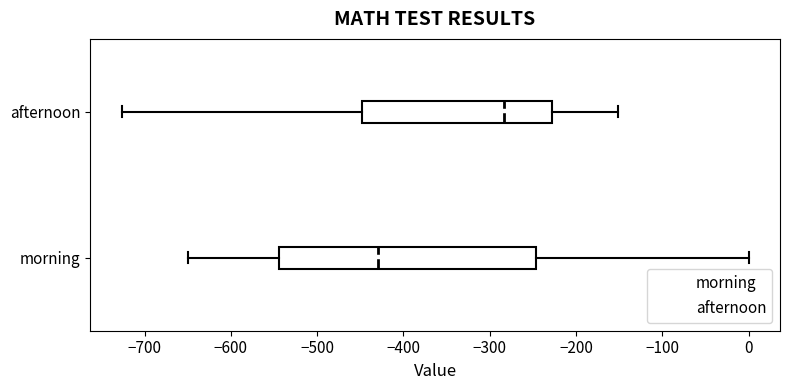

Reading bottom to top, transcribe this box plot: for each box, give where its median line is, the range the box spans, and where its two whiskers end, as read against the x-axis. The values are not printed on the chart, so give them approximately, as read against the axis.

morning: median -430, box -540 to -250, whiskers -650 to 0
afternoon: median -280, box -450 to -230, whiskers -730 to -150